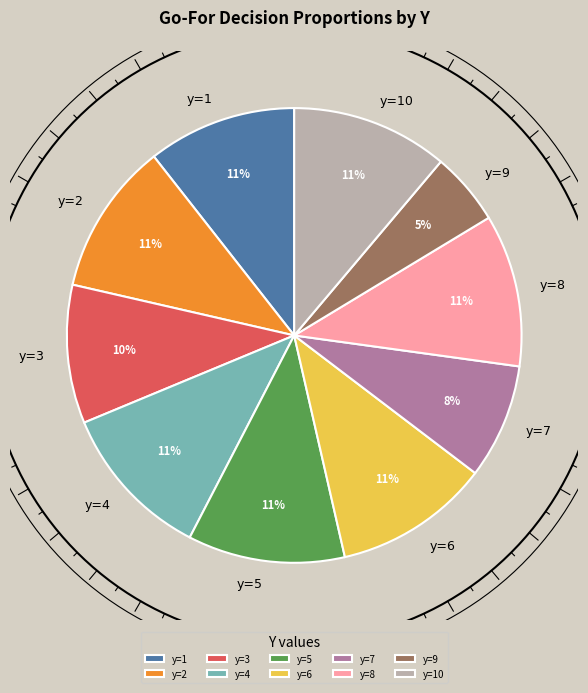

Does any single category account for the majority?

No